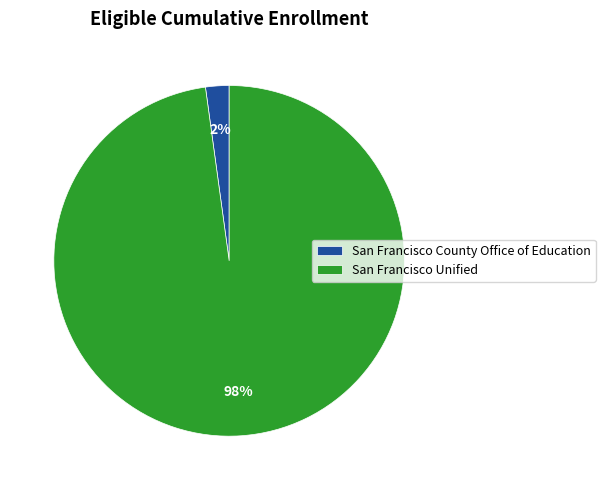

The San Francisco County Office of Education slice represents 2% of the pie. True or false?

True